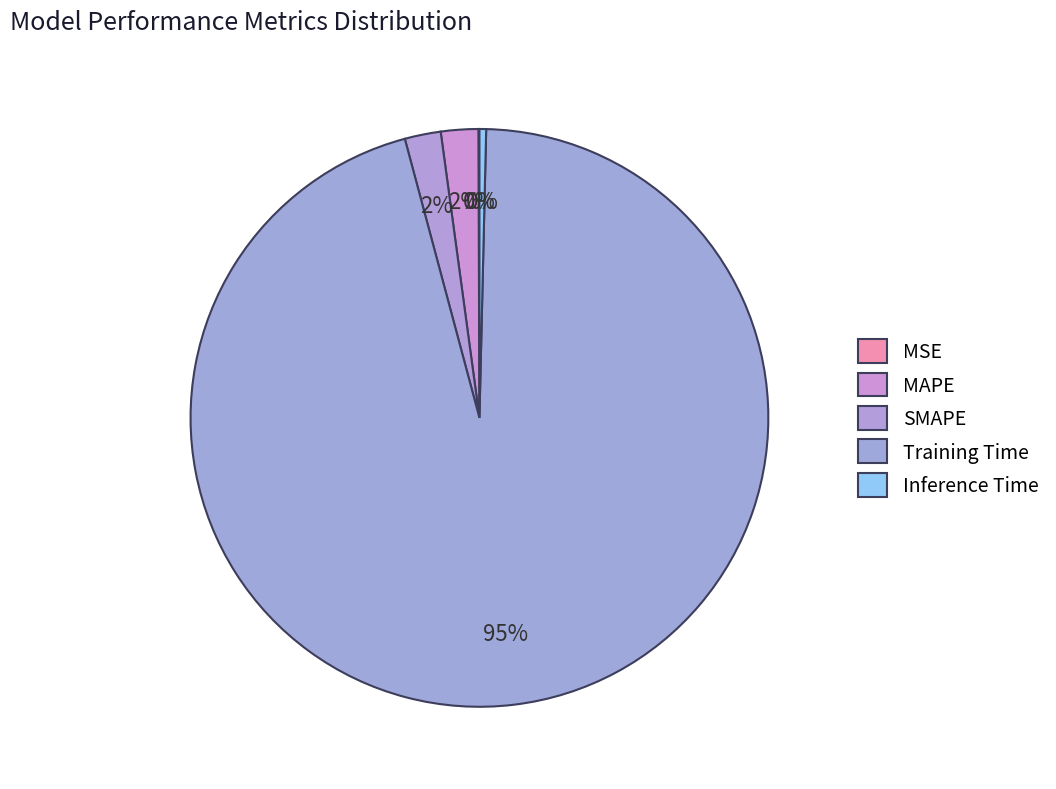

Is MSE the majority of the pie?

No